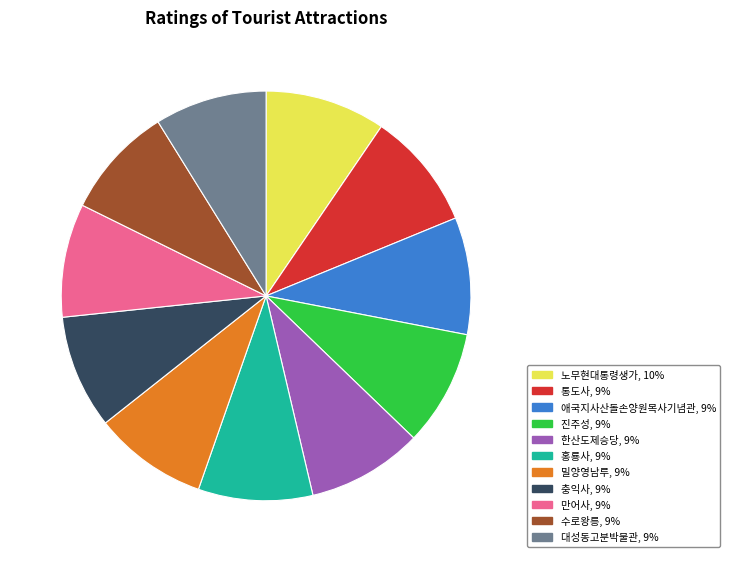

Is it true that 만어사, 9% is 4% of the pie?

False